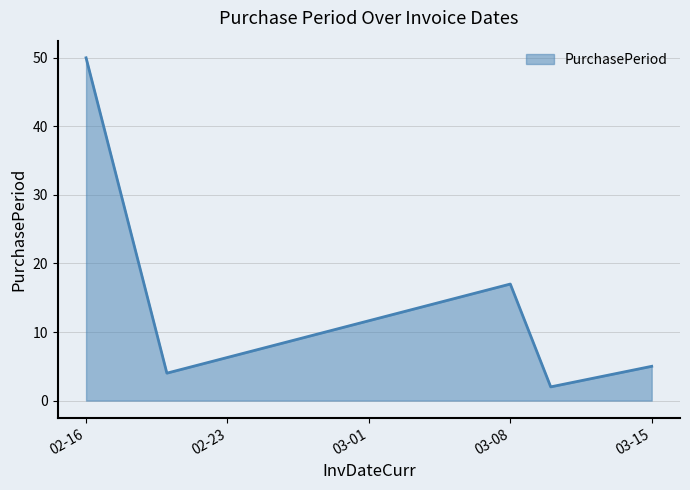

What is the sum of all values?

78